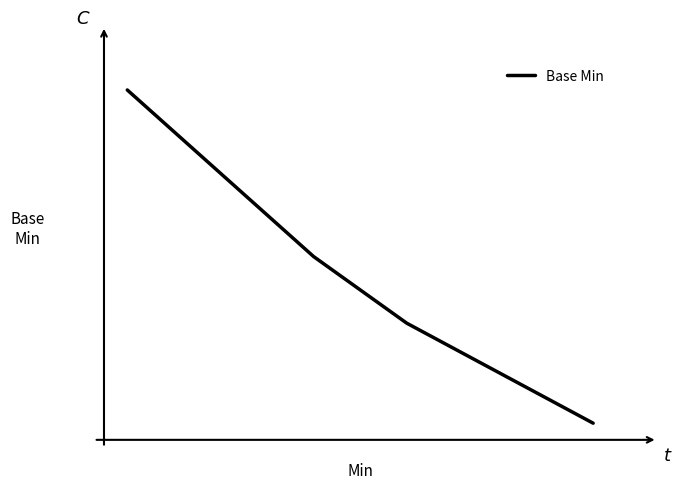

Does the chart have visible grid lines?

No